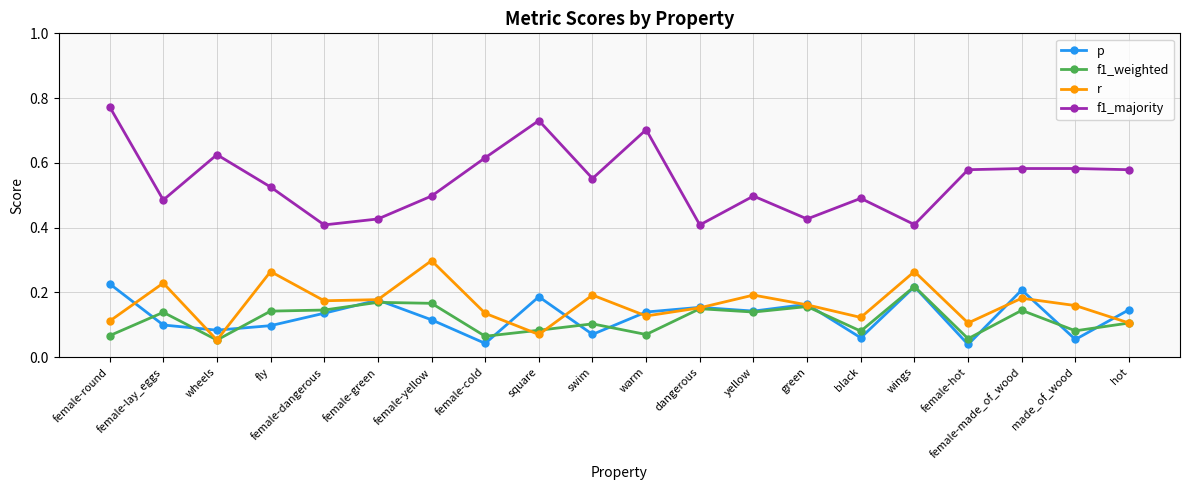

How many categories are shown in the chart?

20